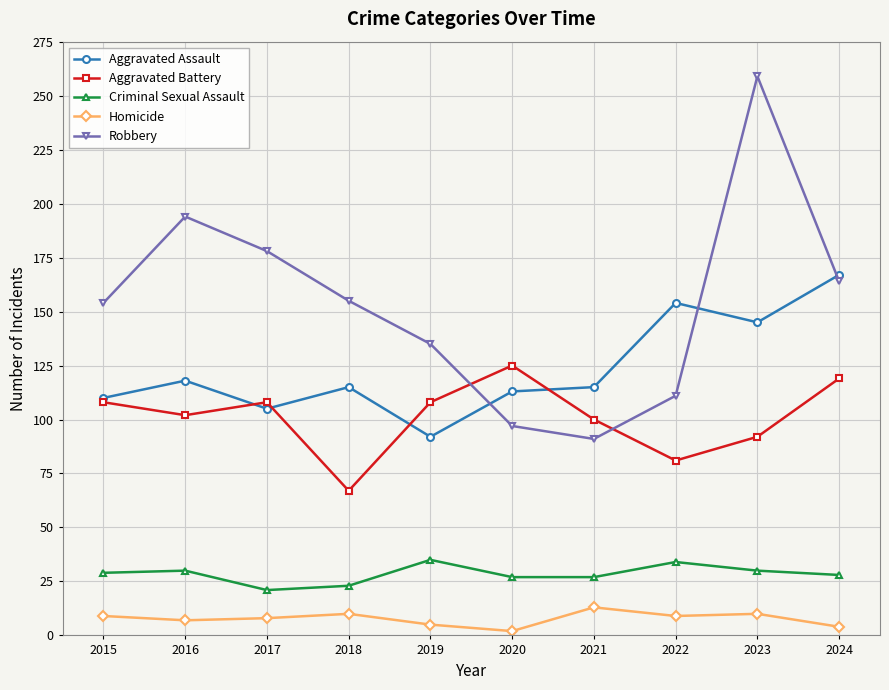

Does the chart have visible grid lines?

Yes